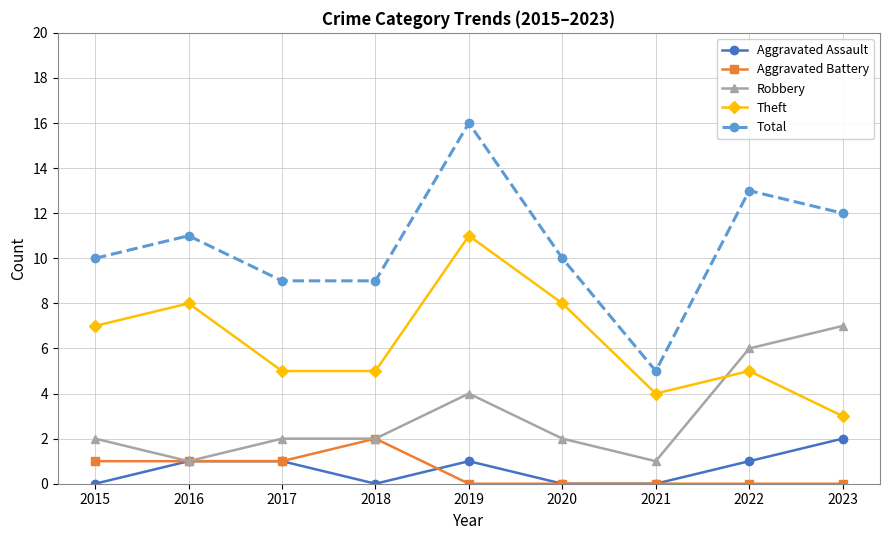

What is the highest value of the Total series?

16